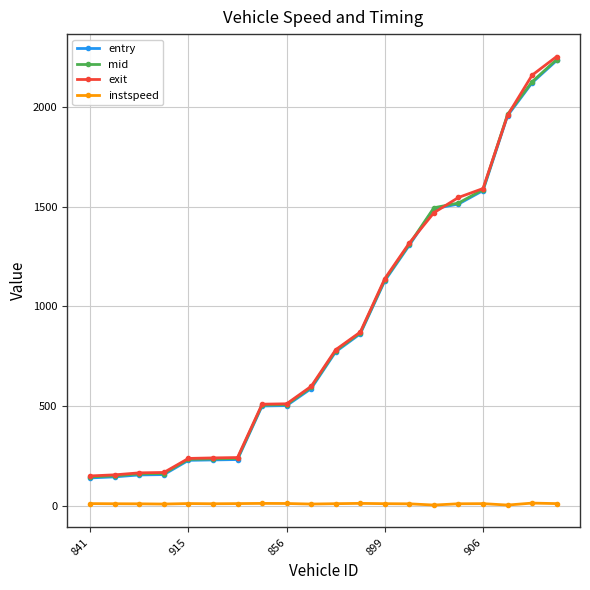

Which series has the largest range (max minus min)?

exit